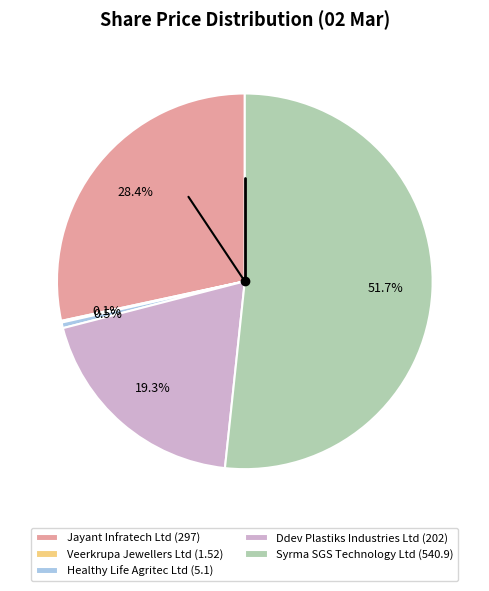

The Syrma SGS Technology Ltd slice represents 52% of the pie. True or false?

True